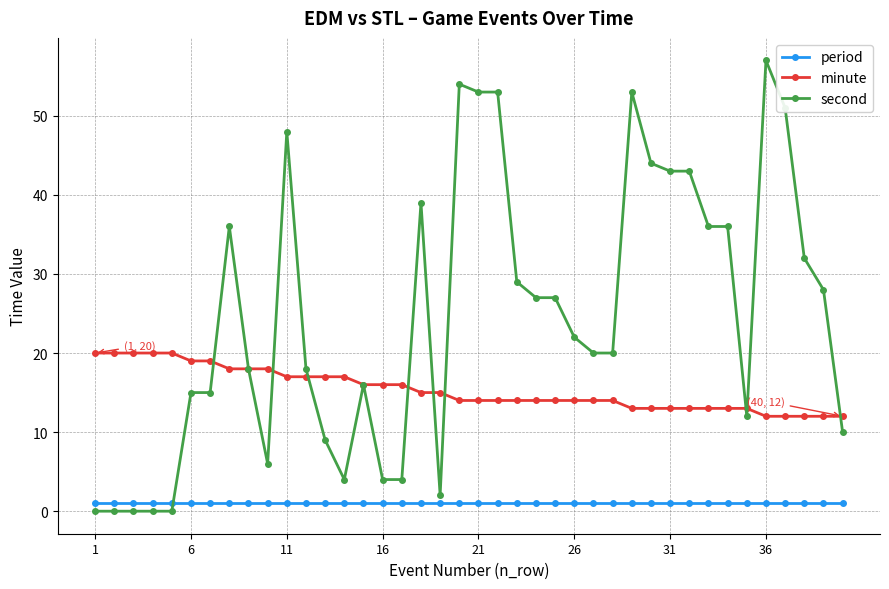

What is the maximum value for second?

57